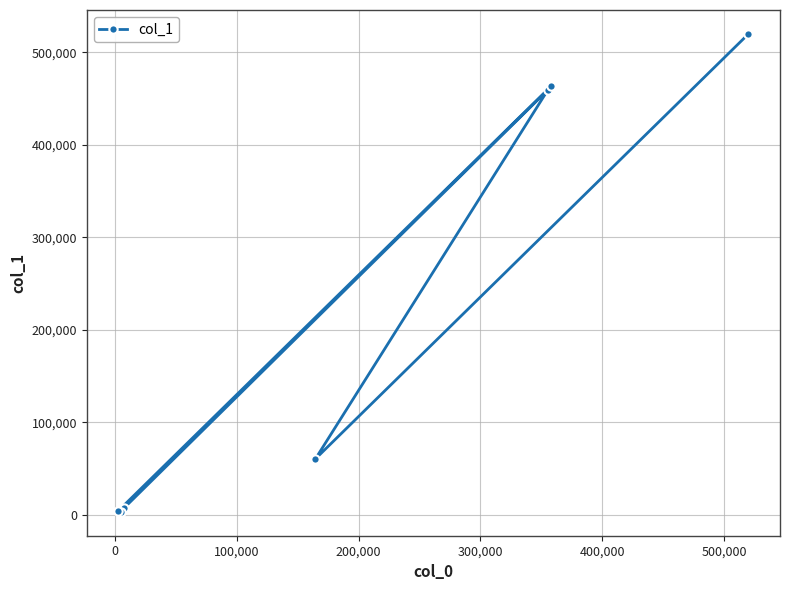

Is this an area chart (filled region under the line)?

No